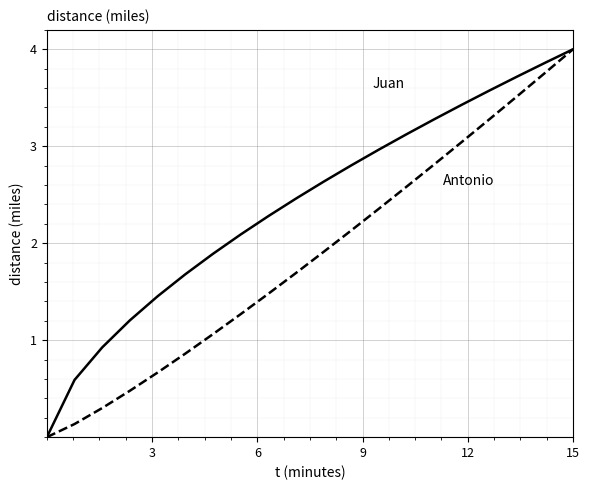

What is the greatest value displayed?

4.0